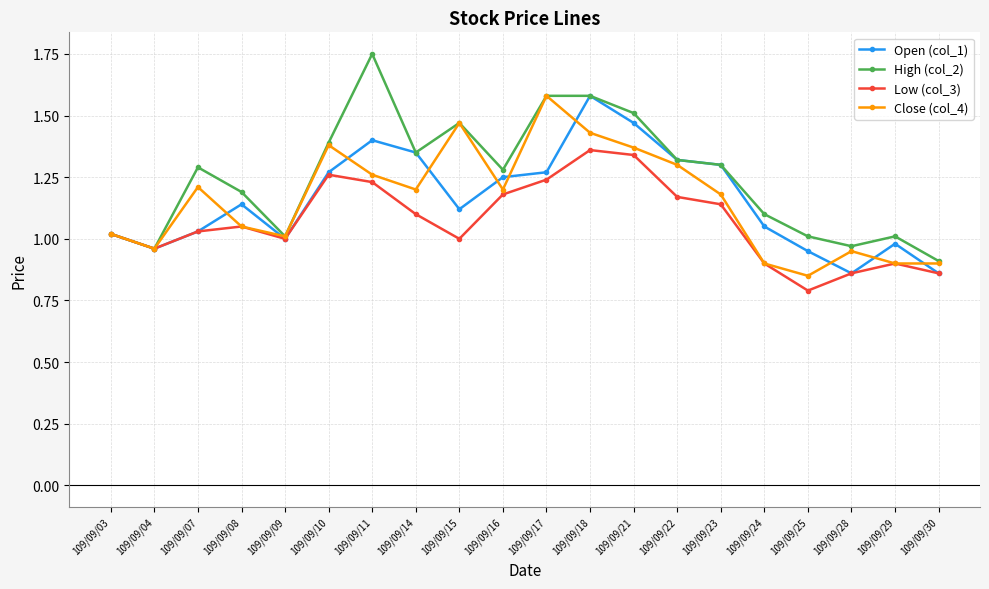

At which label does Close (col_4) reach its peak?

109/09/17